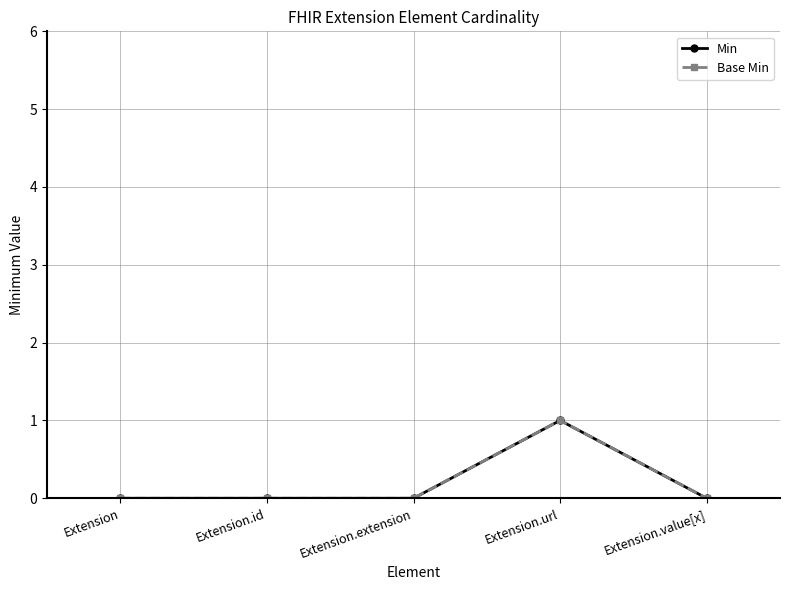

The value of Base Min at Extension.value[x] is 0. True or false?

True